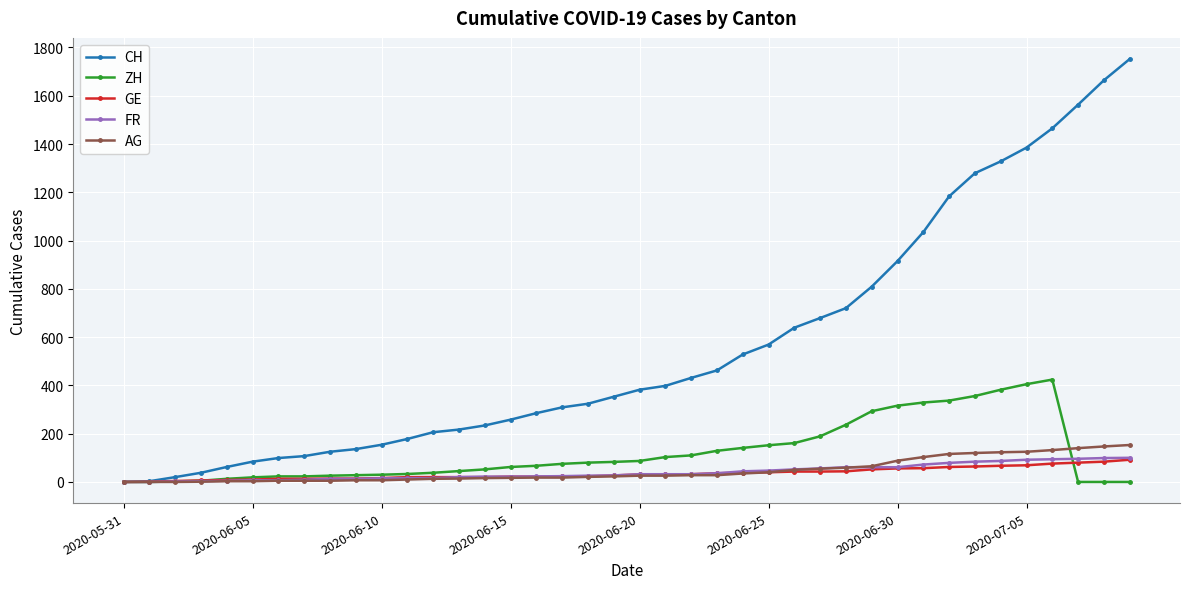

What is the greatest value displayed?

1752